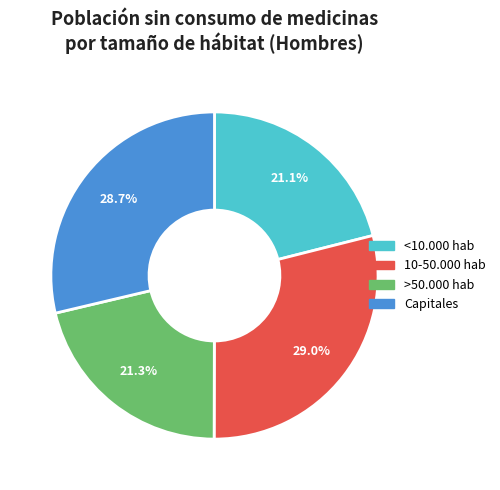

What portion of the pie excludes Capitales?

71.3%